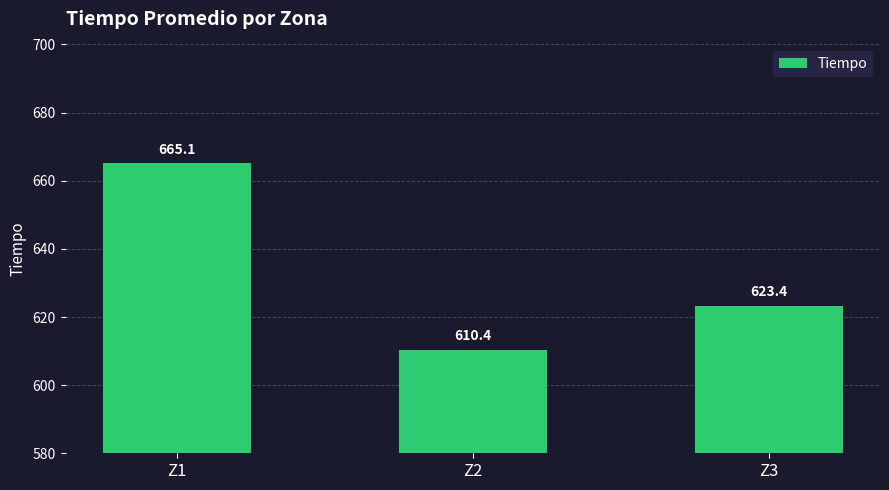

The chart shows a value of 665.1 at Z1. True or false?

True